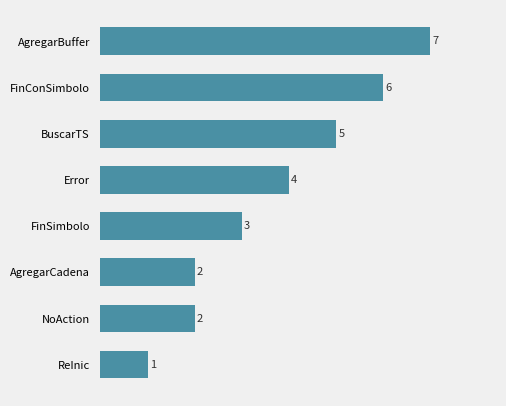

What is the ratio of the value at Error to the value at FinSimbolo?

1.3